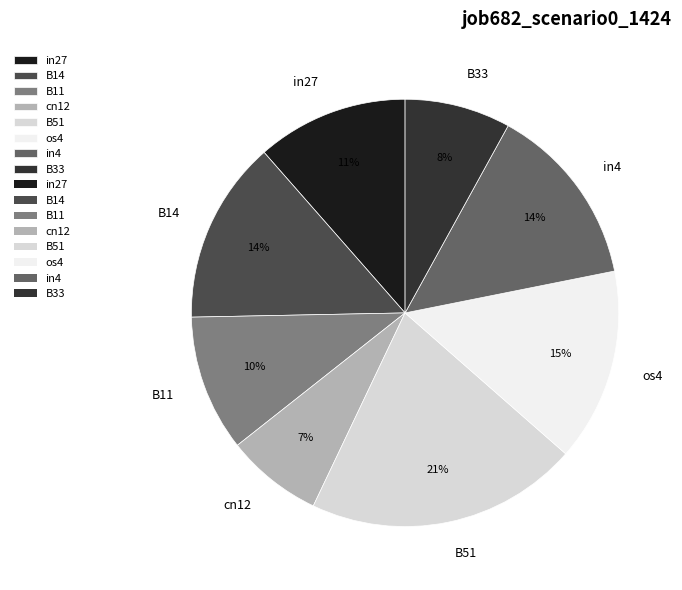

To the nearest percent, what is the difference between the B11 and in27 slice percentages?

1%